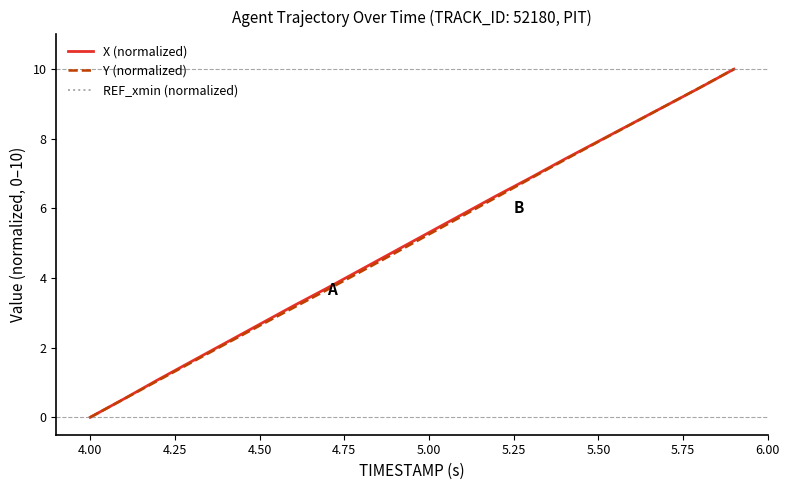

Where does the Y (normalized) series first go above 5?

5.00